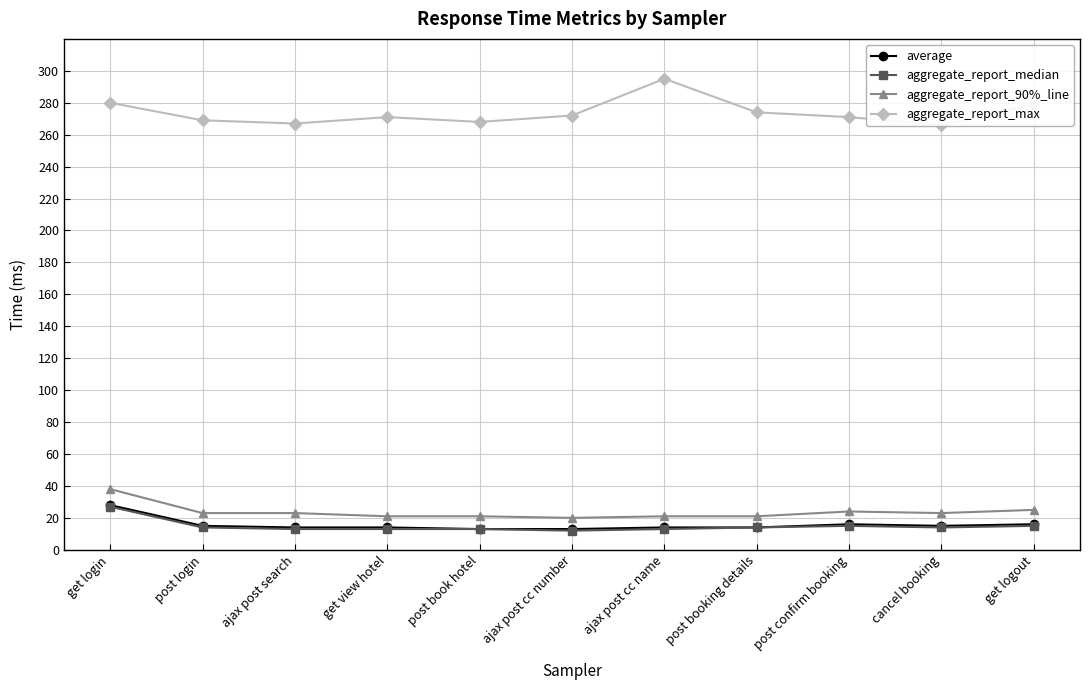

How many distinct data groups are displayed?

4